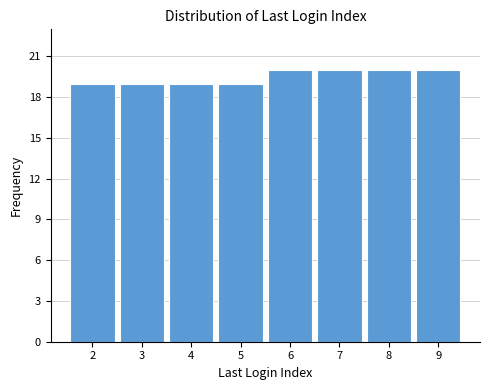

Reading left to right, list all the values displayed in this chart.

2=19	3=19	4=19	5=19	6=20	7=20	8=20	9=20